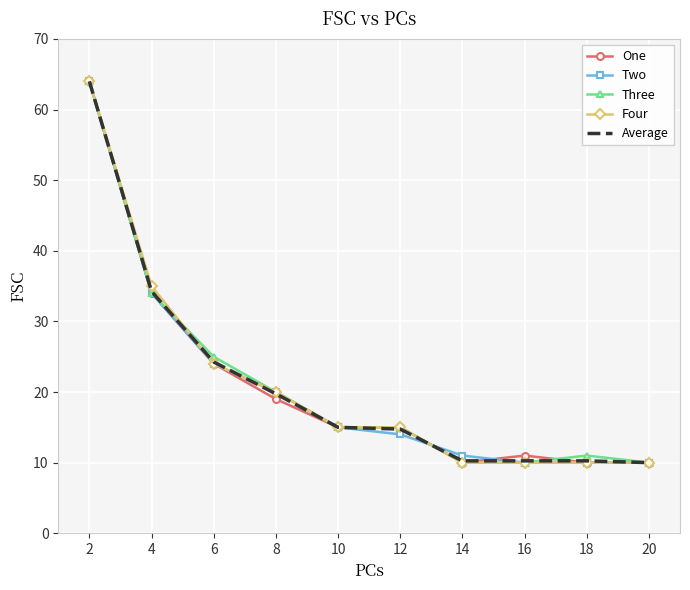

The Two series shows 34.0 at 4. True or false?

True